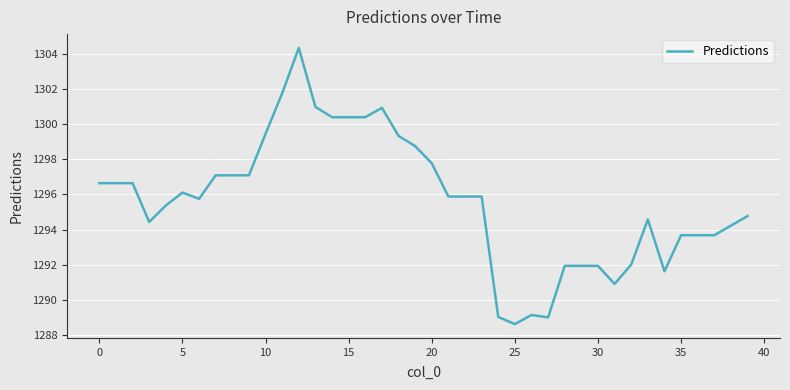

Does the chart have visible grid lines?

Yes